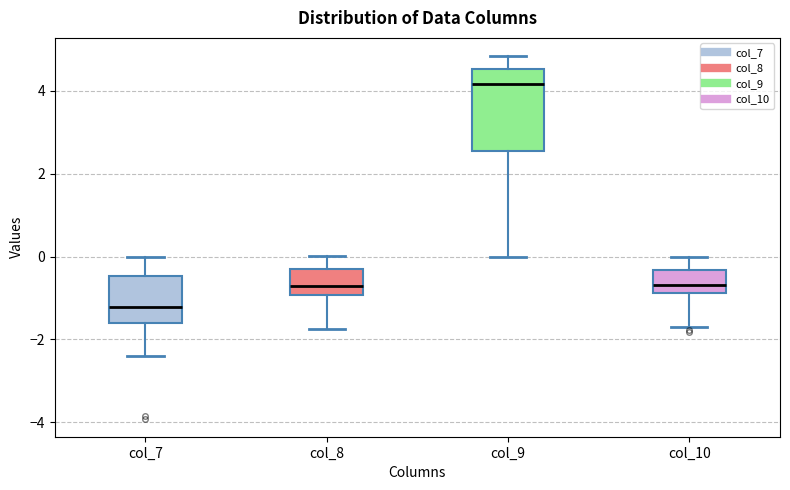

Which box has the lowest median line?

col_7